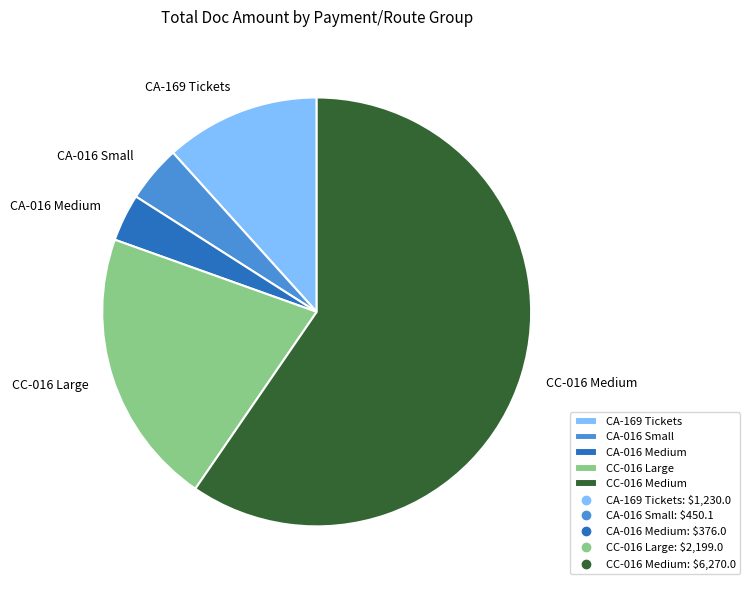

Is it true that CA-169 Tickets is 24% of the pie?

False